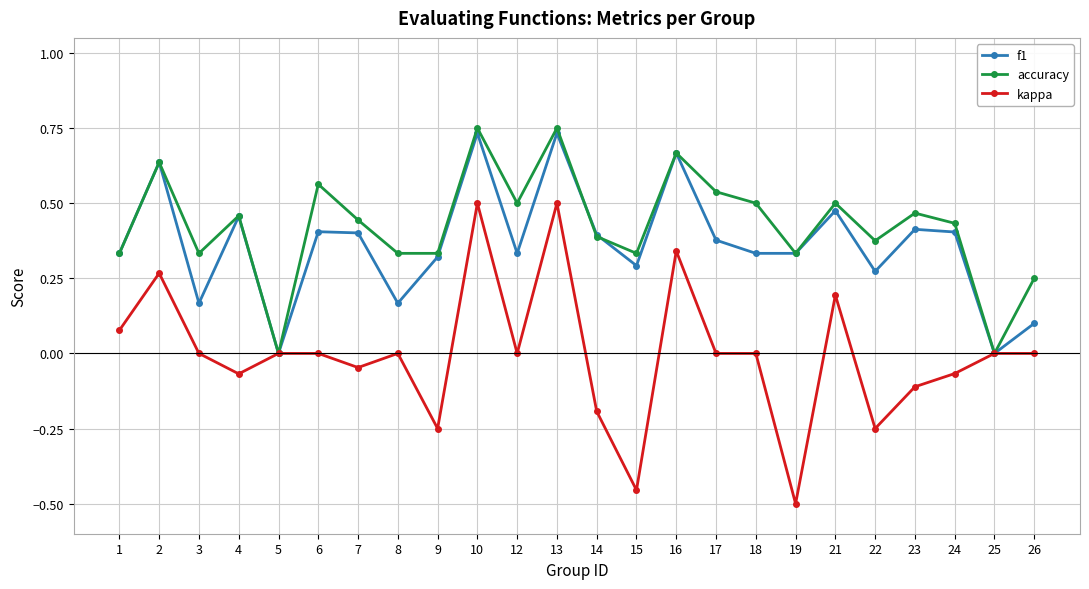

What is the sum of all f1 values?

8.7